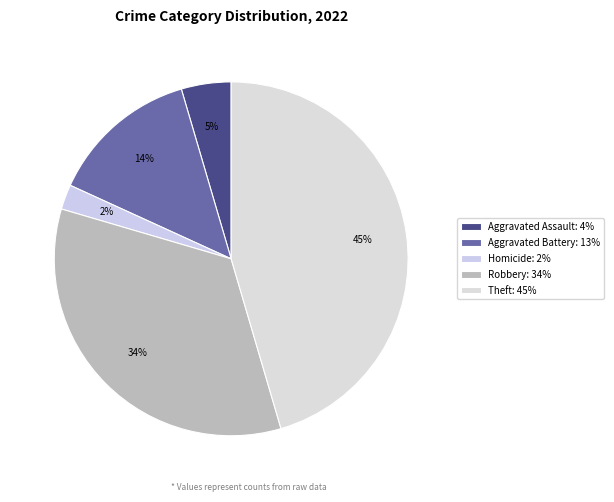

How many slices are in this pie chart?

5